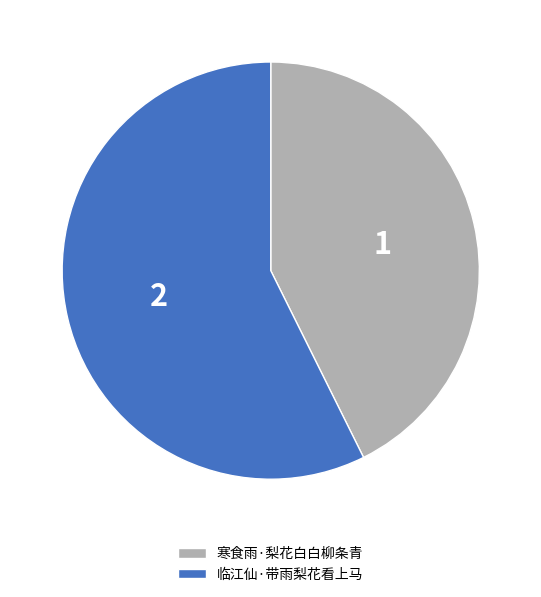

What is the ratio of the value at 临江仙·带雨梨花看上马 to the value at 寒食雨·梨花白白柳条青?

1.3